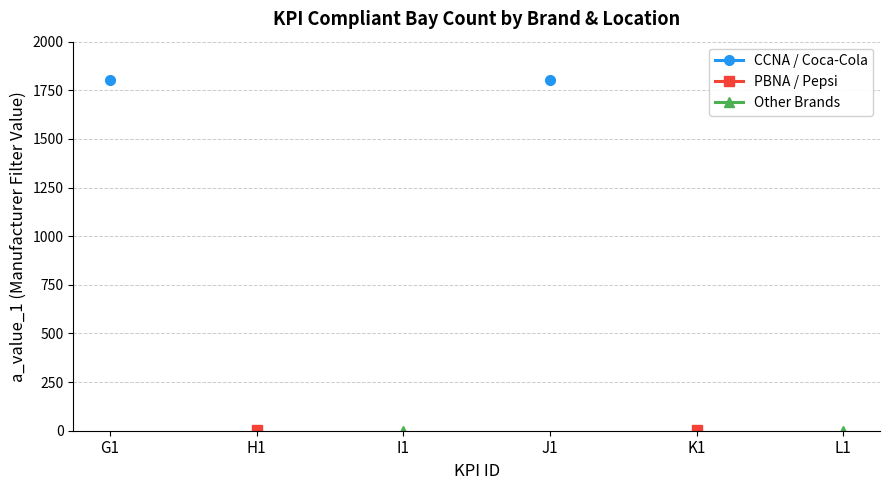

Does the chart have visible grid lines?

Yes